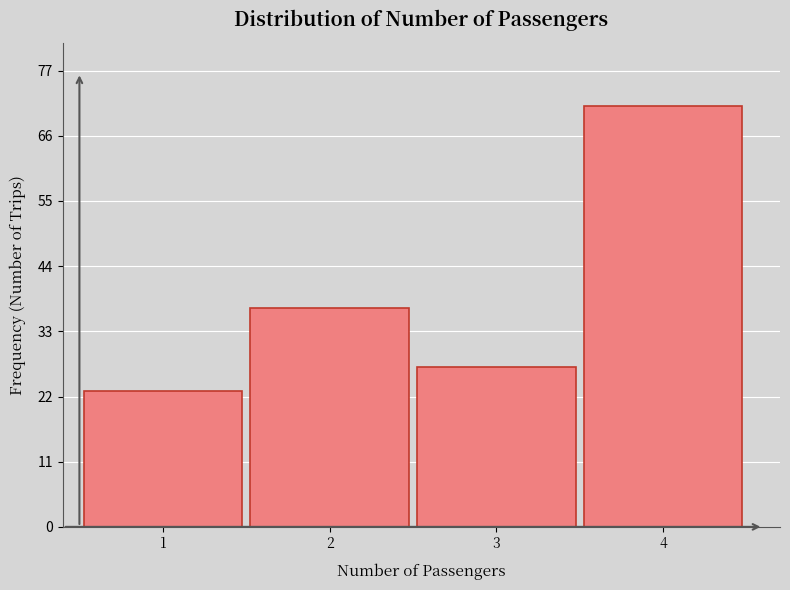

Reading right to left, what are all the values shown in this chart?

71	27	37	23